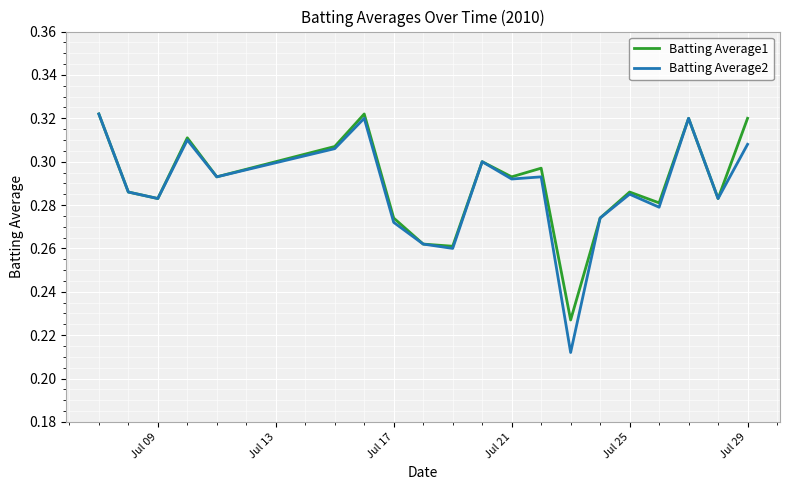

Which series has the largest range (max minus min)?

Batting Average2